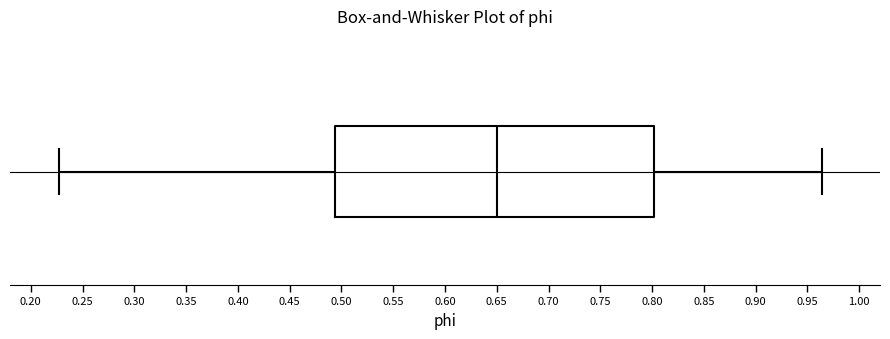

Transcribe this box plot: give where the median line is, the range the box spans, and where the two whiskers end, as read against the x-axis. The values are not printed on the chart, so give them approximately, as read against the axis.

median 0.650, box 0.495 to 0.800, whiskers 0.230 to 0.965